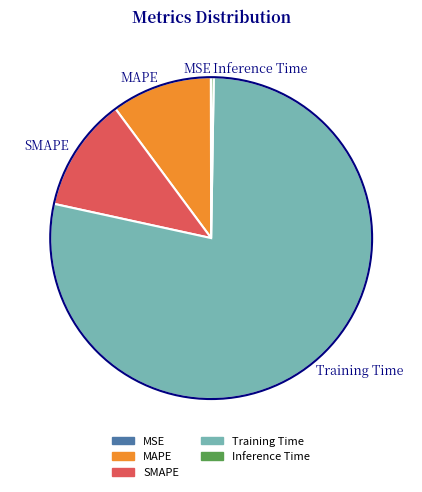

Which has a higher value, Training Time or SMAPE?

Training Time